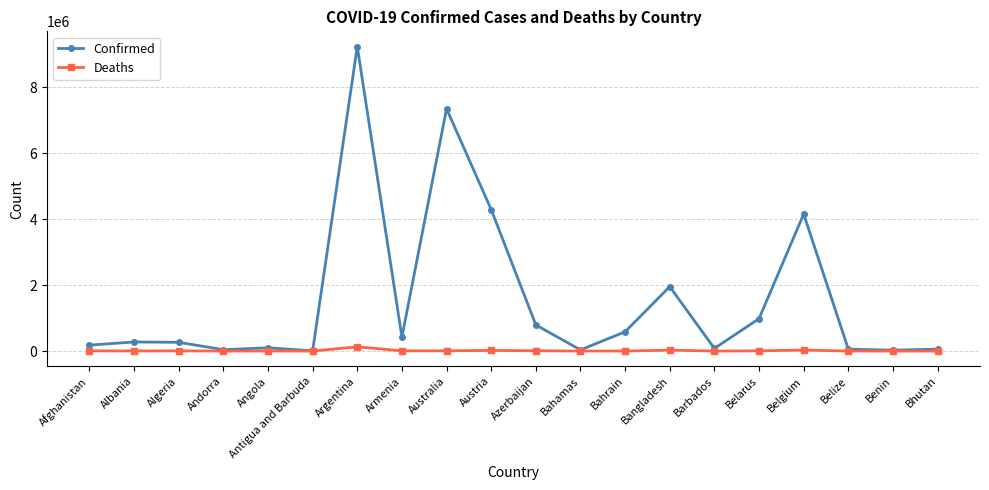

List the series in order of their overall mean, highest first.

Confirmed, Deaths